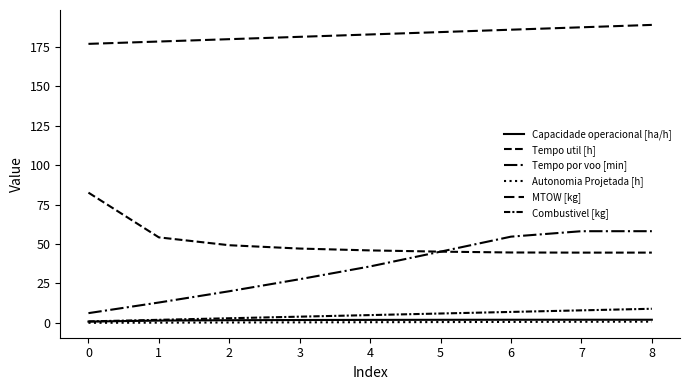

What is the total value across all series at 3?

262.3